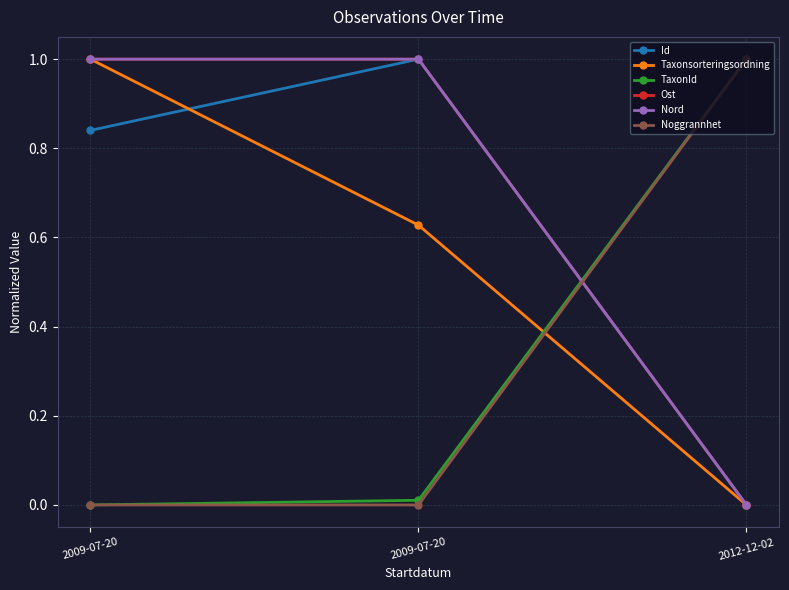

Which label corresponds to the largest value in the chart?

2009-07-20